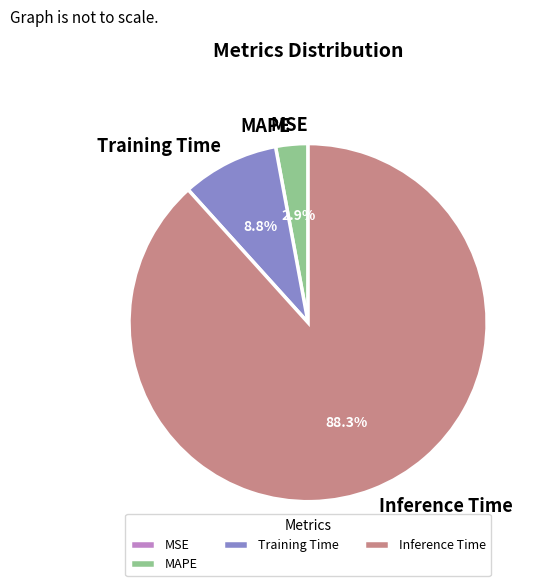

How much of the chart is everything except MAPE?

97.1%